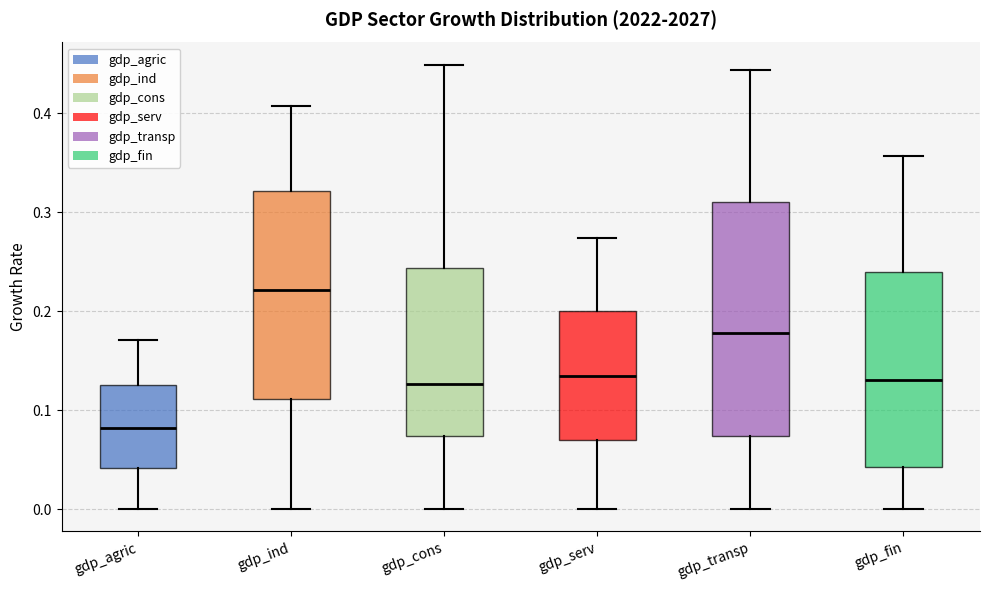

Reading left to right, read every box against the y-axis: the position of its median line, the range the box covers, and the ends of its whiskers. The values are not printed on the chart, so give them approximately, as read against the axis.

gdp_agric: median 0.08, box 0.04 to 0.13, whiskers 0.00 to 0.17
gdp_ind: median 0.22, box 0.11 to 0.32, whiskers 0.00 to 0.41
gdp_cons: median 0.13, box 0.07 to 0.24, whiskers 0.00 to 0.45
gdp_serv: median 0.13, box 0.07 to 0.20, whiskers 0.00 to 0.27
gdp_transp: median 0.18, box 0.07 to 0.31, whiskers 0.00 to 0.44
gdp_fin: median 0.13, box 0.04 to 0.24, whiskers 0.00 to 0.36